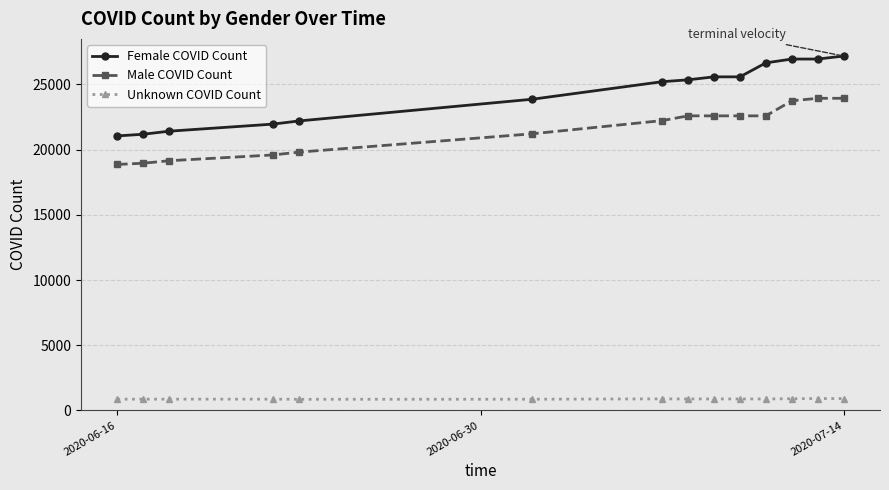

What are all the series names shown in the legend?

Female COVID Count, Male COVID Count, Unknown COVID Count